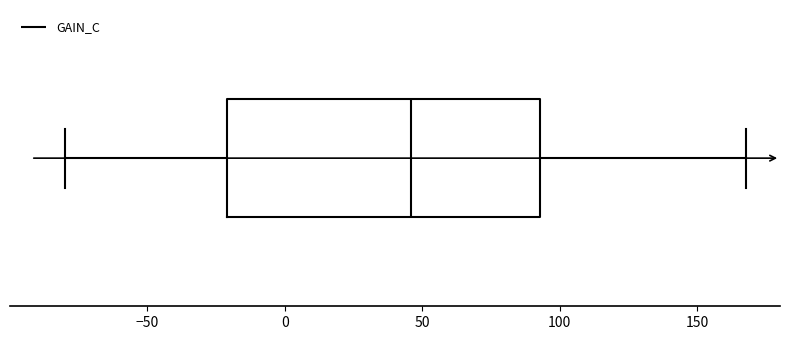

Read this box plot against the x-axis: the position of the median line, the range covered by the box, and the ends of both whiskers. The values are not printed on the chart, so give them approximately, as read against the axis.

median 45, box -20 to 95, whiskers -80 to 170